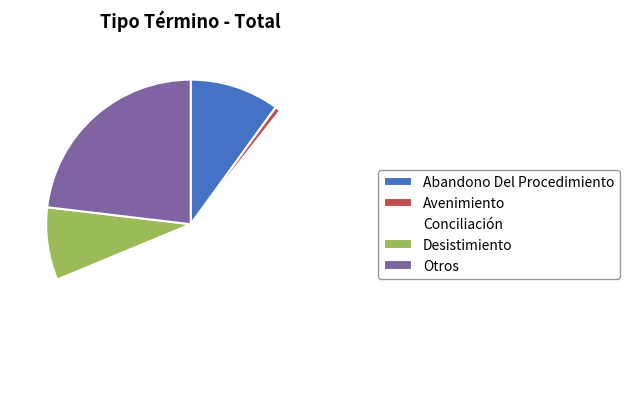

Which slice is the smallest?

Avenimiento